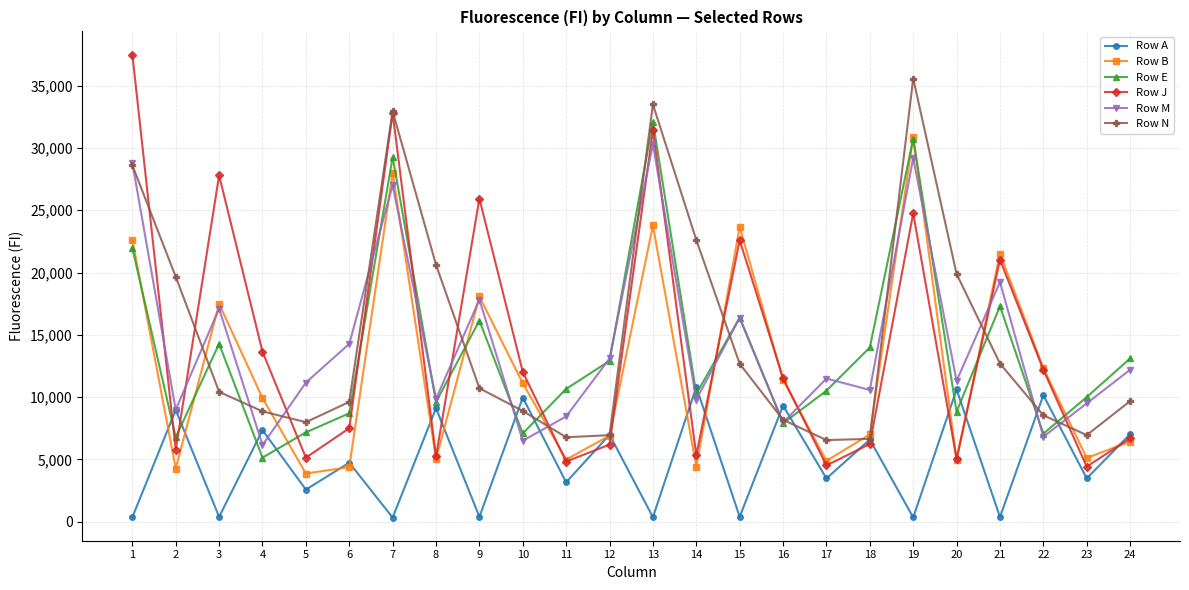

Which series ends up on top after the final intersection of Row E and Row A?

Row E